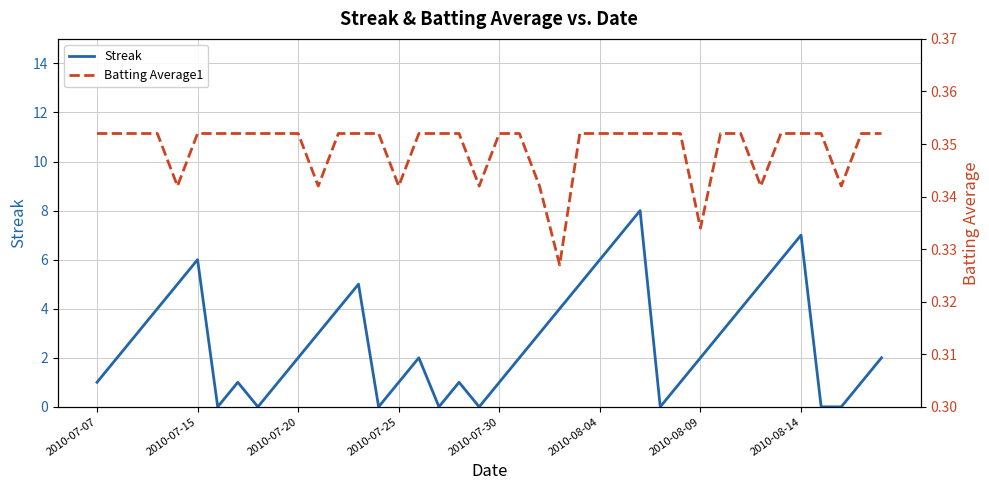

The Streak series shows 3 at 2010-07-15. True or false?

False